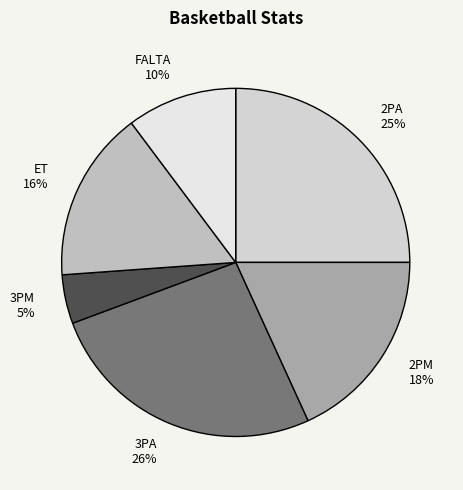

Which slice is the largest?

3PA